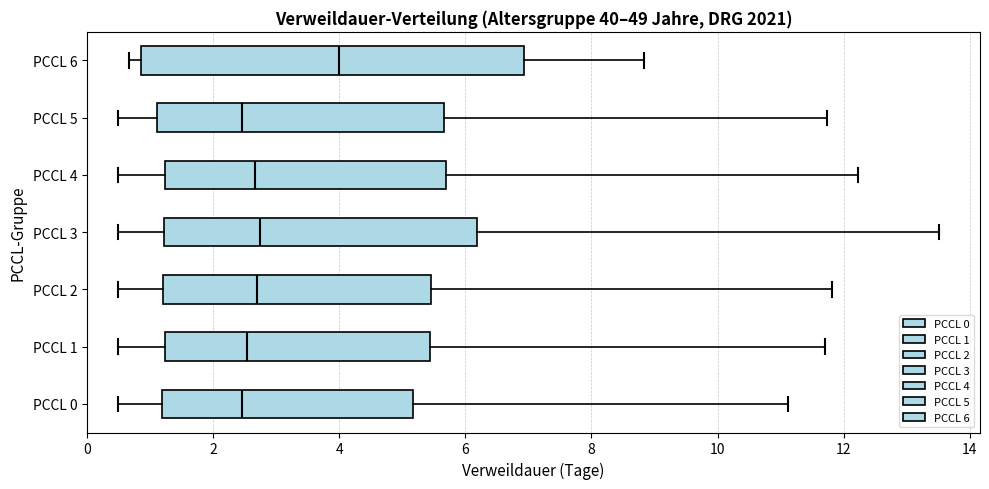

Comparing the boxes themselves (not the whiskers), which one is the widest?

PCCL 6